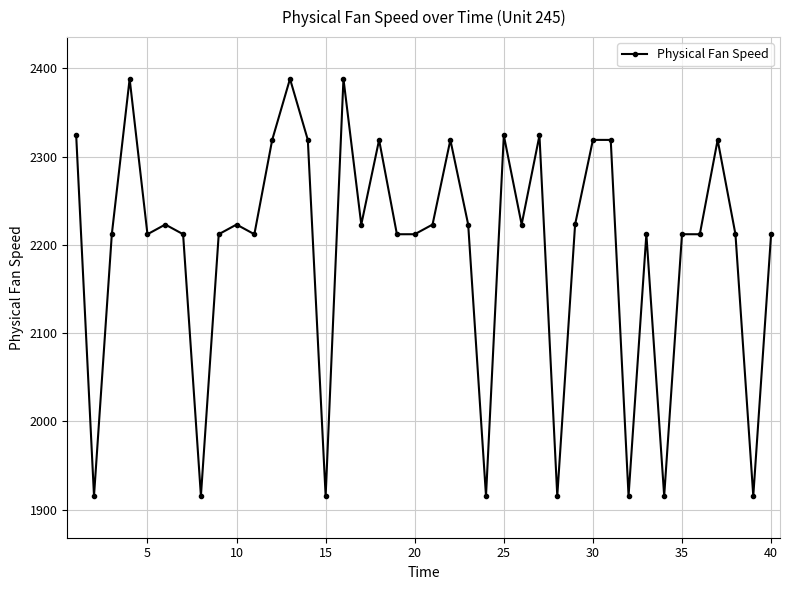

What is the greatest value displayed?

2388.1